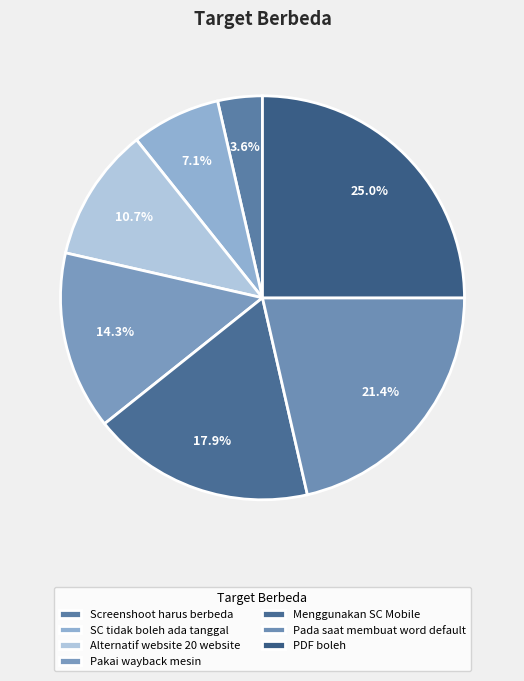

Count the number of slices in the pie.

7